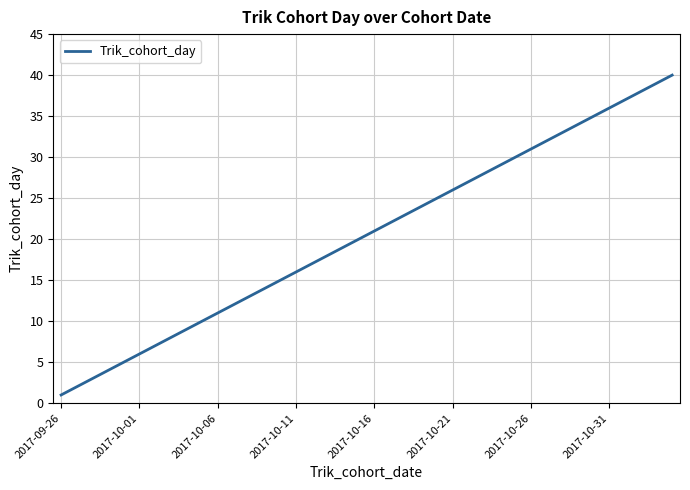

What is the difference between the maximum and minimum values?

39